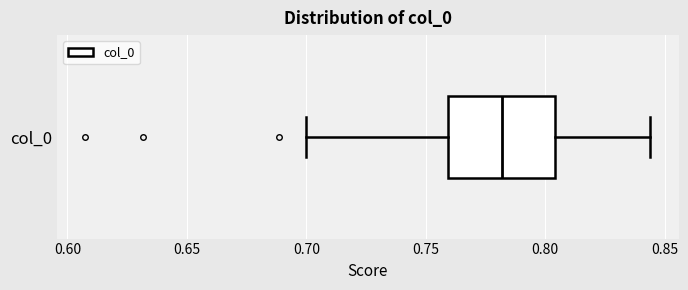

Where does the right whisker of the box for col_0 end on the x-axis? The values are not printed on the chart, so give them approximately, as read against the axis.

0.845